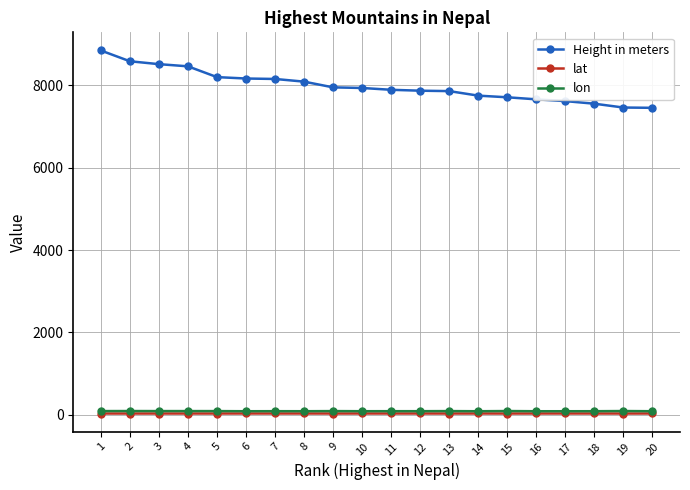

True or false: Height in meters and lat intersect in this chart.

False